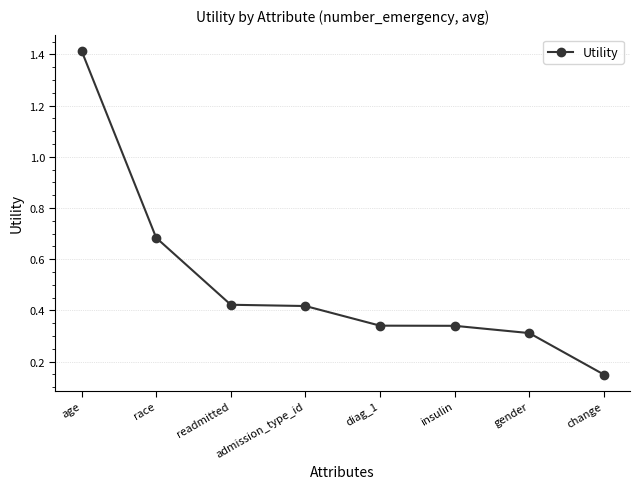

Is it true that the value at age is 2.1?

False